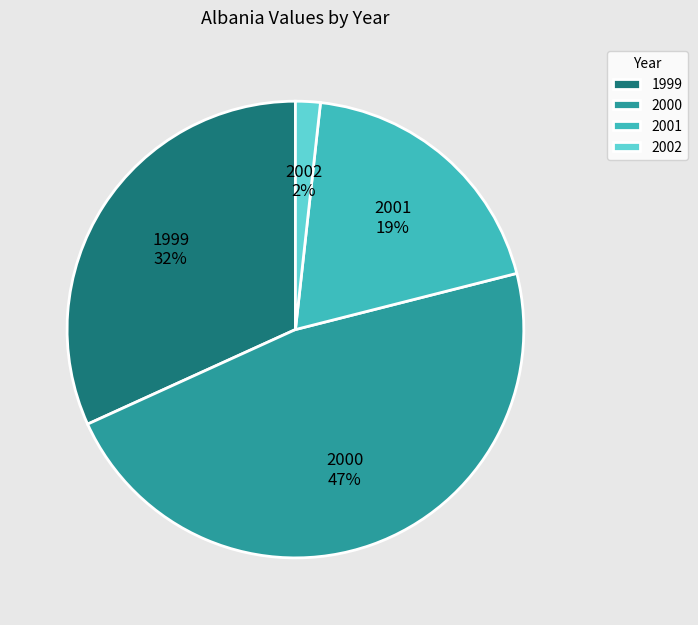

Which category has the smallest portion of the pie?

2002